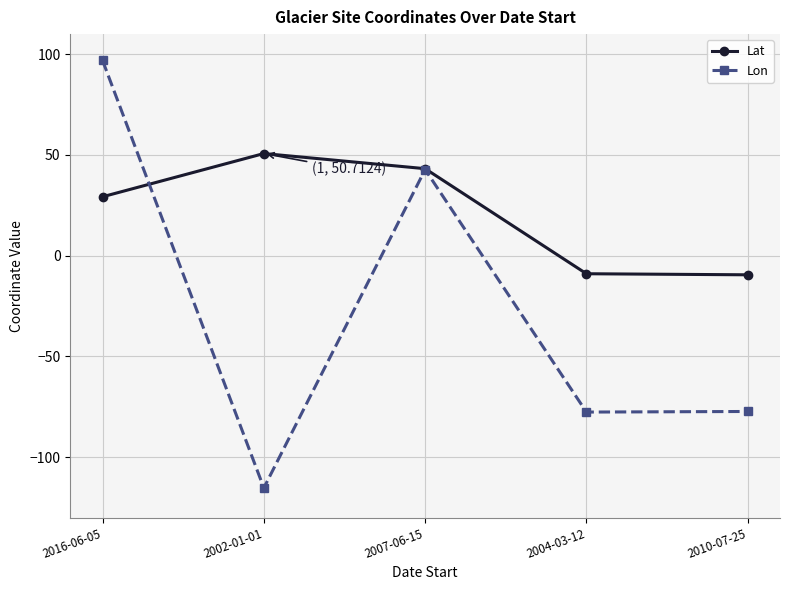

Where do Lat and Lon first cross each other?

2016-06-05 and 2002-01-01